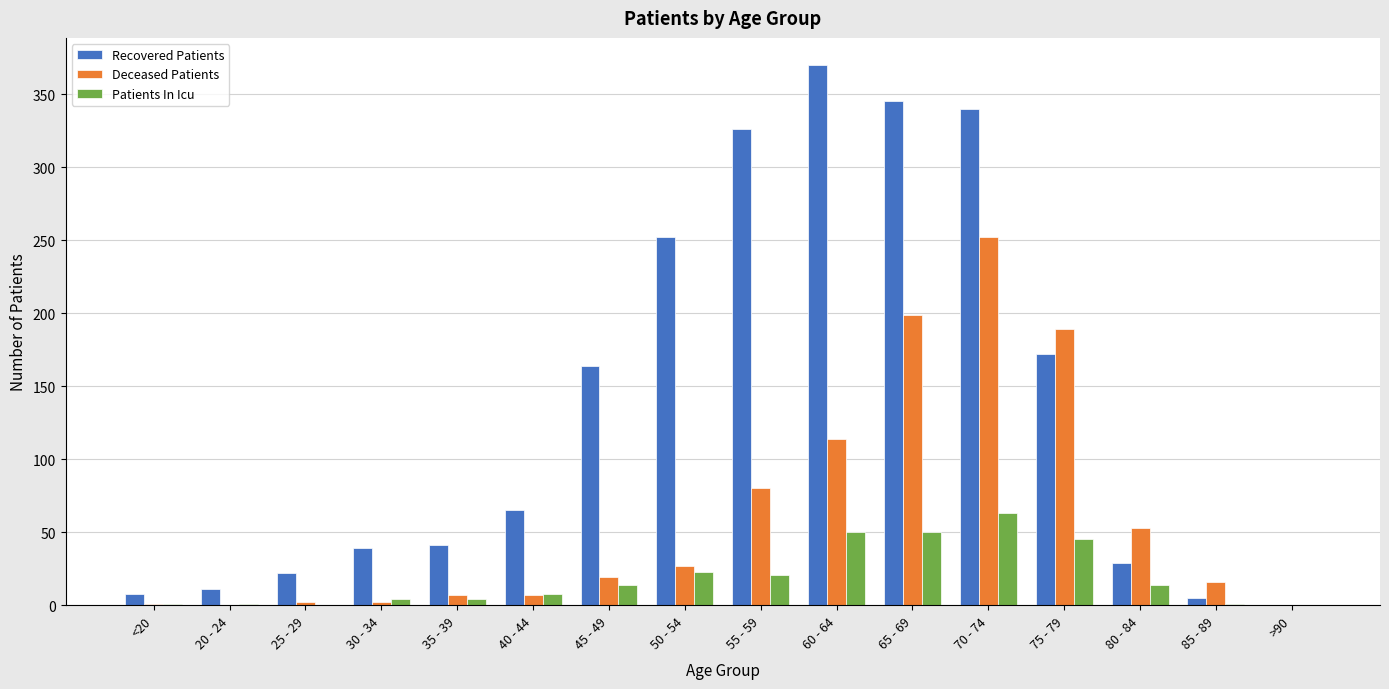

What is the sum of all Recovered Patients values?

2189